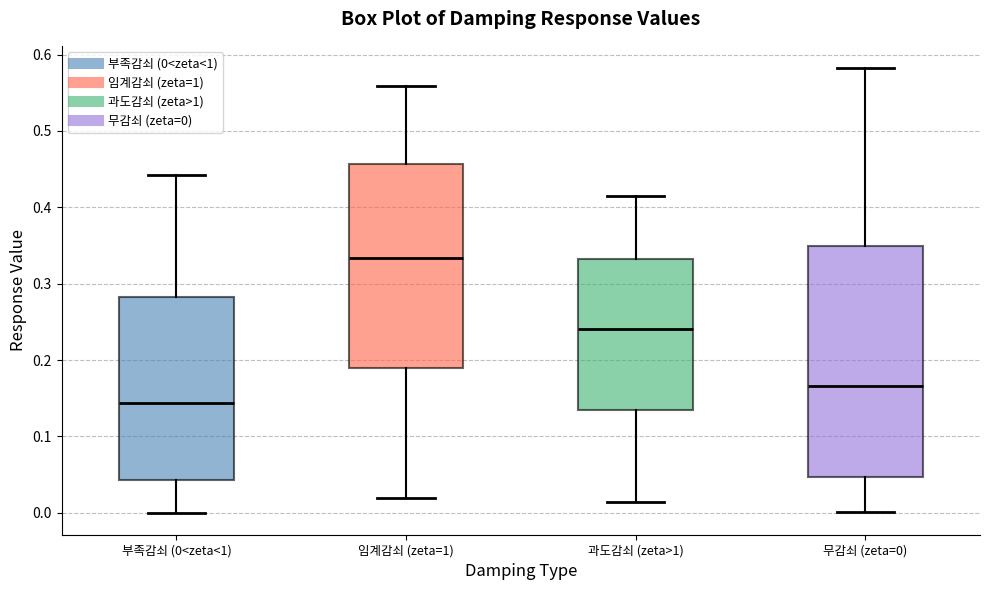

Comparing the boxes themselves (not the whiskers), which one is the tallest?

무감쇠 (zeta=0)